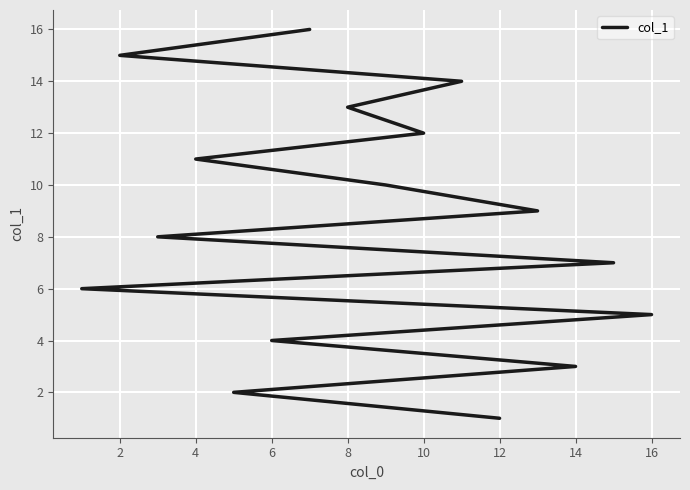

What is the average value?

8